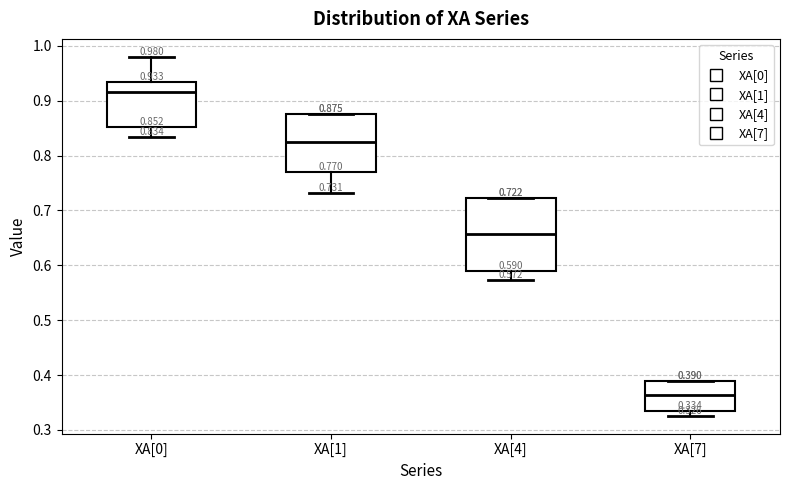

Which box's median line is the lowest?

XA[7]